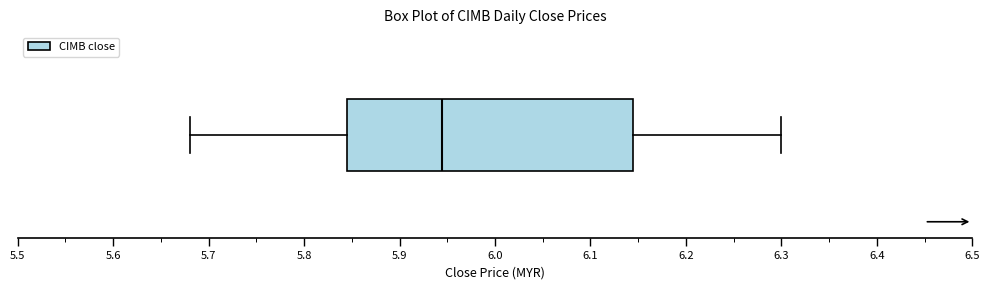

Where does the right whisker of the box end on the x-axis? The values are not printed on the chart, so give them approximately, as read against the axis.

6.30